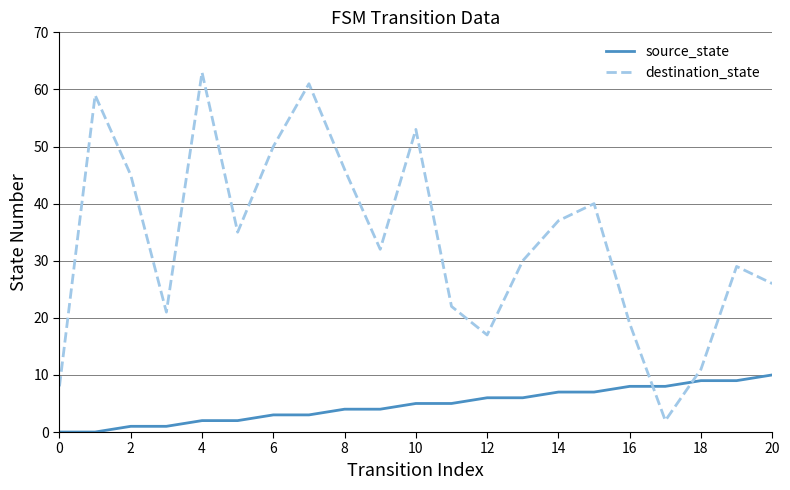

How many times do source_state and destination_state cross each other?

2